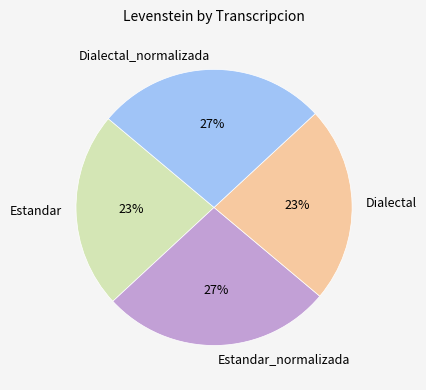

Does any single category account for the majority?

No